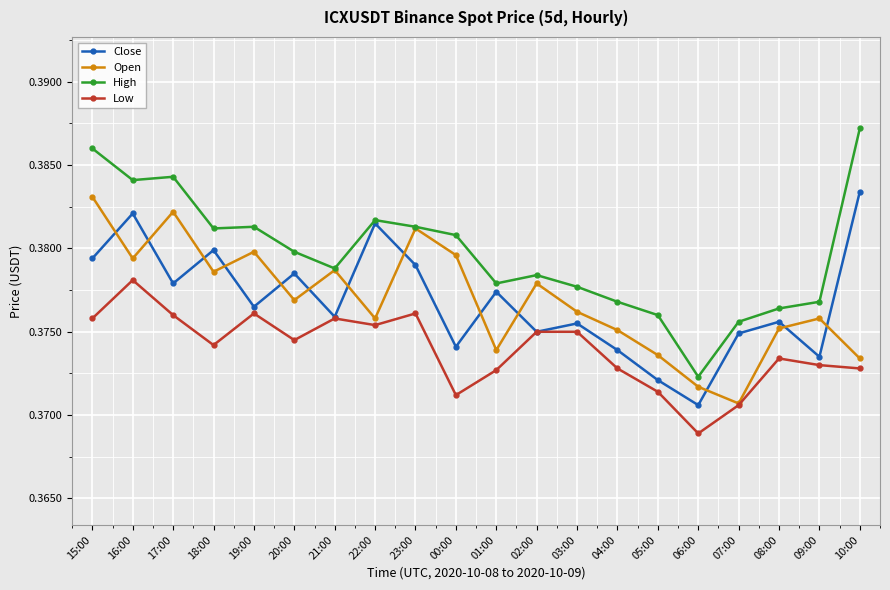

What position from the left is 01:00?

11